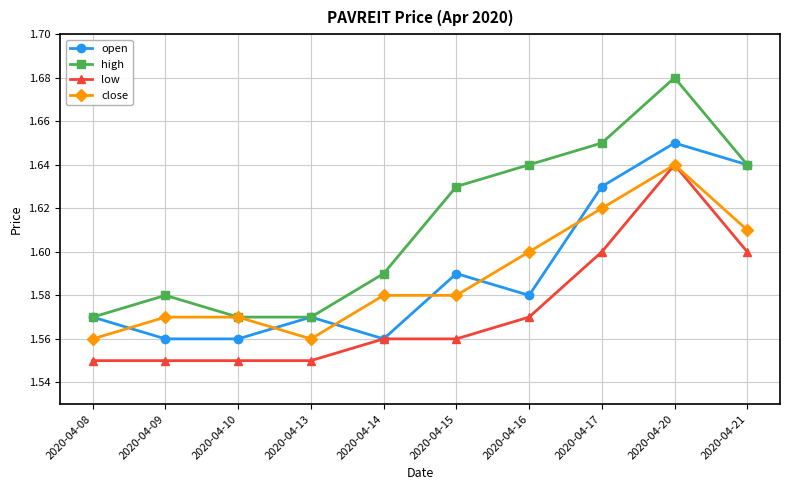

Which series has the widest spread of values?

high